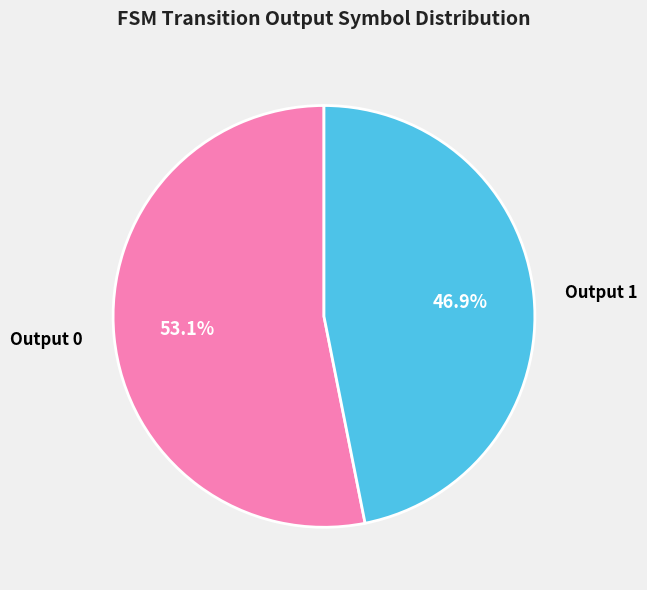

Count the number of slices in the pie.

2